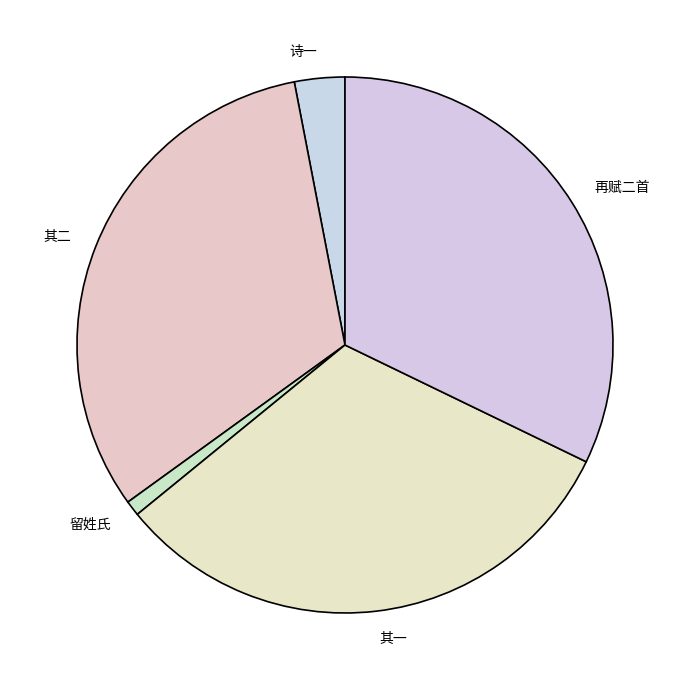

Count the number of slices in the pie.

5